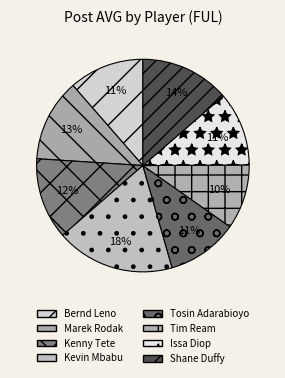

To the nearest percent, what is the difference between the largest and smallest slice percentages?

8%